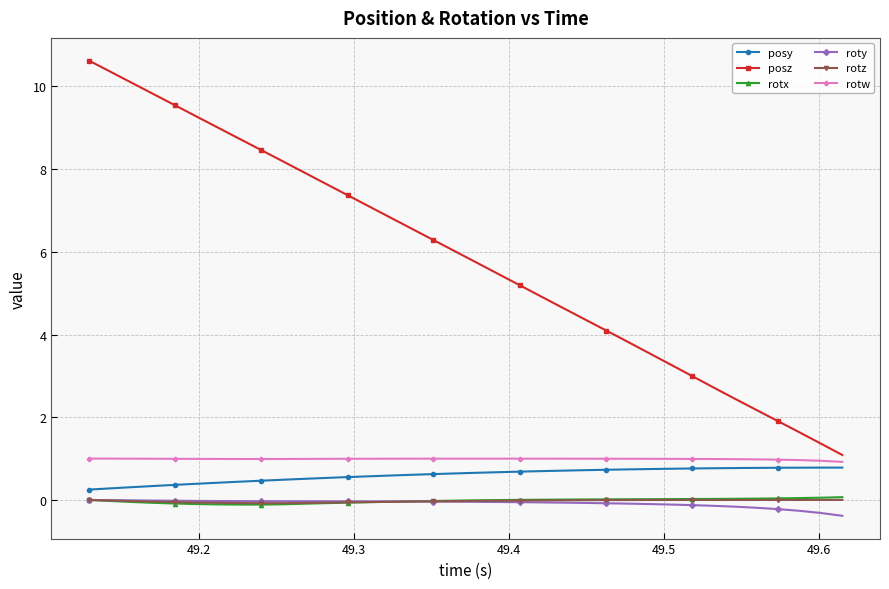

Which series has the largest total across all categories?

posz